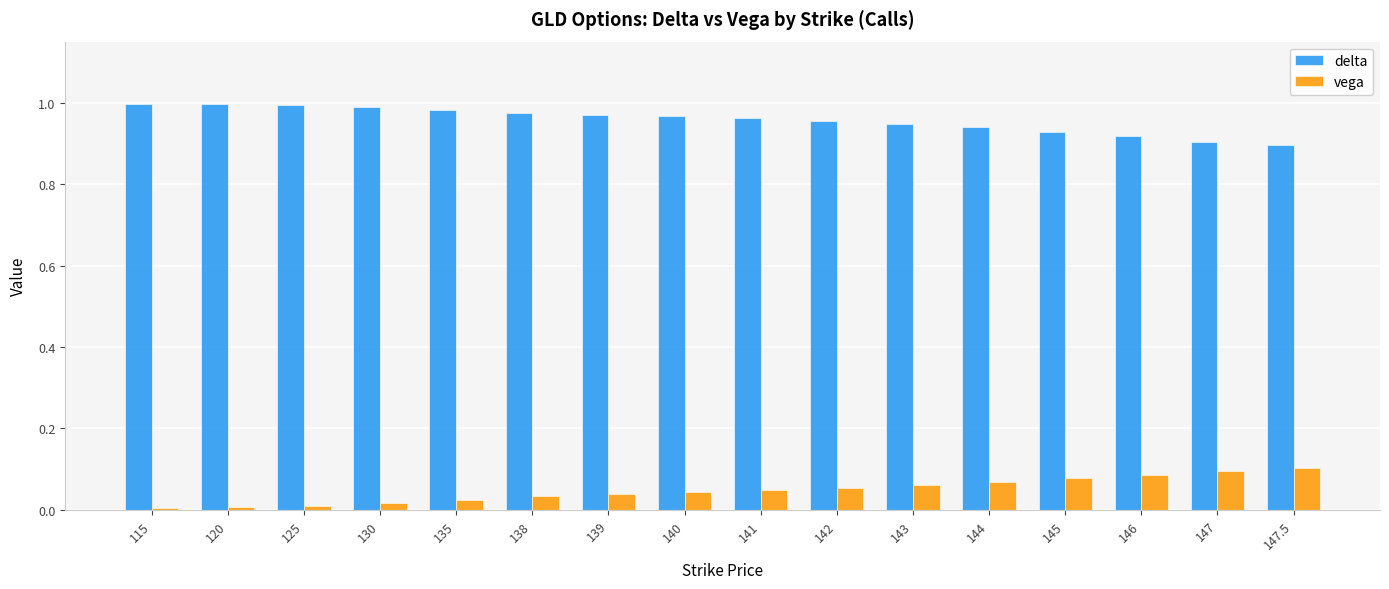

List the series in order of their overall mean, lowest first.

vega, delta